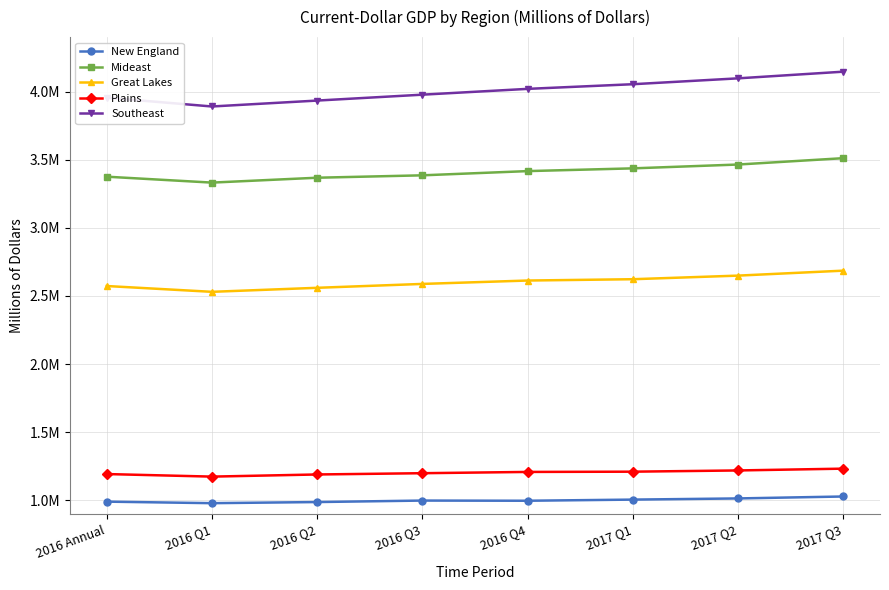

Does the chart have visible grid lines?

Yes